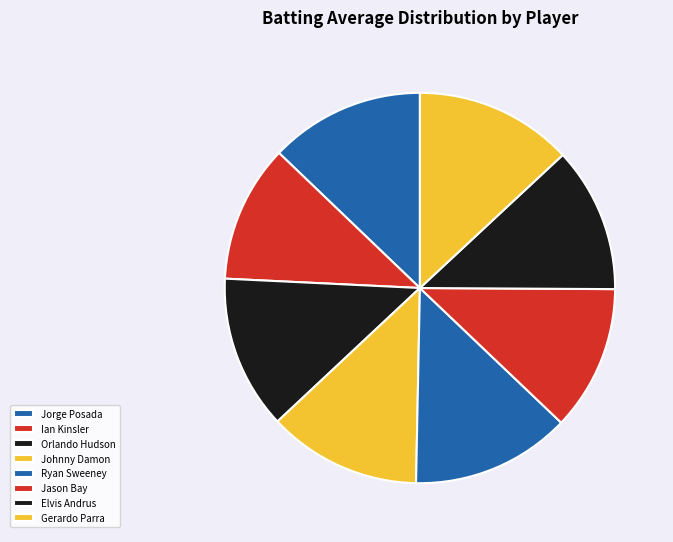

How many slices are in this pie chart?

8